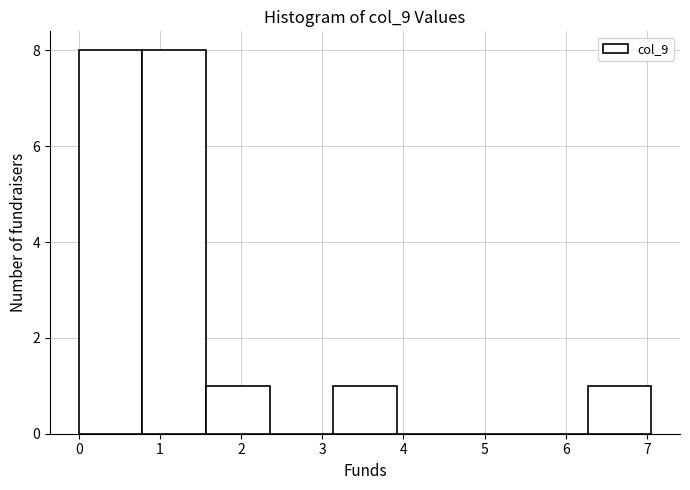

Reading left to right, transcribe this chart: for each bar, give the range it covers on the x-axis and its height. Neither the bar edges nor the heights are printed on the chart, so give them approximately, as read against the axes.

0.0 to 0.8: 8
0.8 to 1.6: 8
1.6 to 2.4: 1
2.4 to 3.1: 0
3.1 to 3.9: 1
3.9 to 4.7: 0
4.7 to 5.5: 0
5.5 to 6.3: 0
6.3 to 7.1: 1